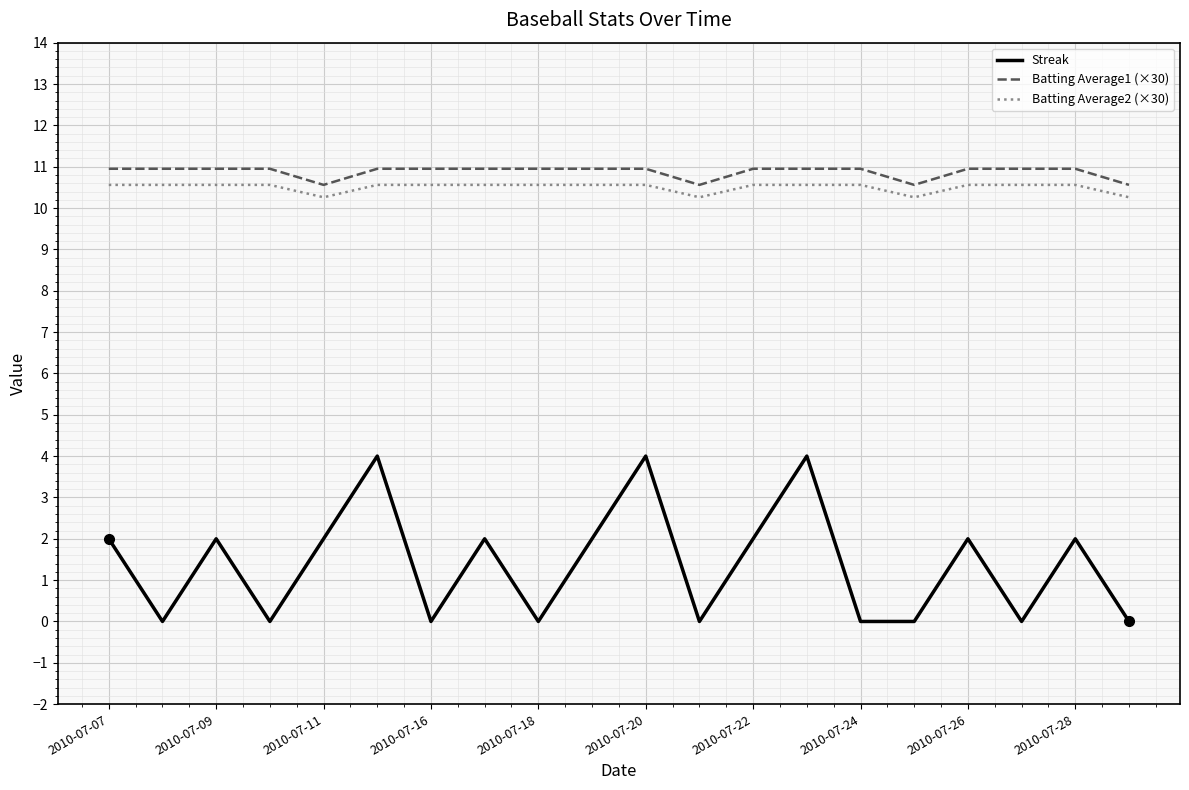

True or false: Streak has more than 2 interior local peaks.

True